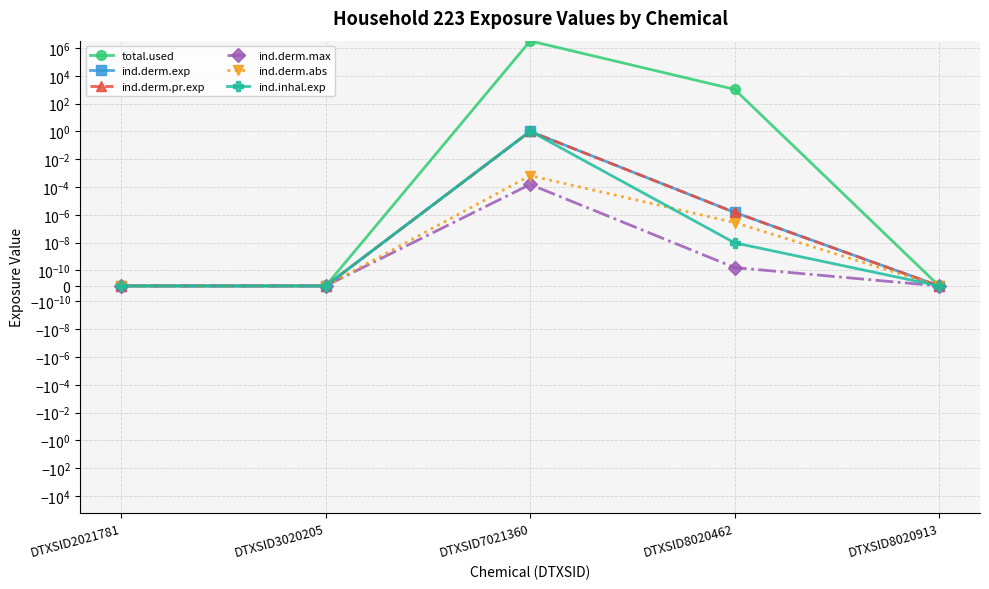

Which label corresponds to the largest value in the chart?

DTXSID7021360